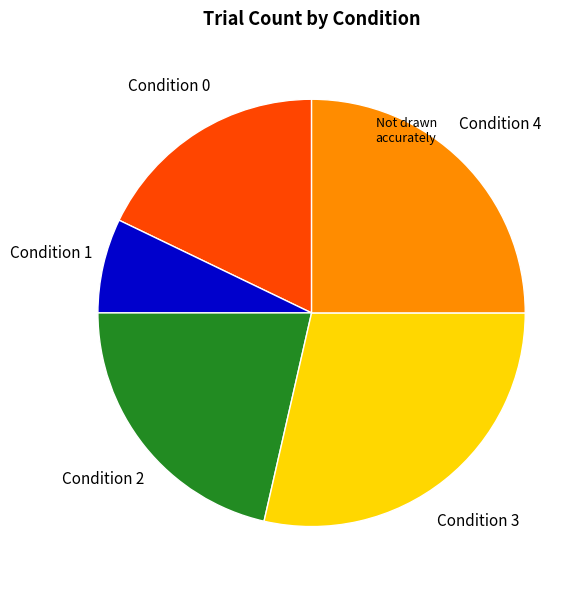

What is the smallest slice in the pie chart?

Condition 1